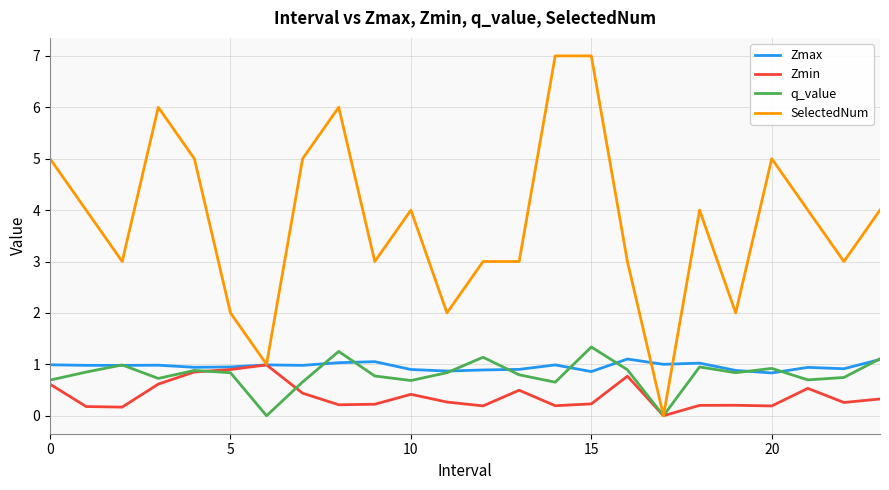

Which series has the largest range (max minus min)?

SelectedNum